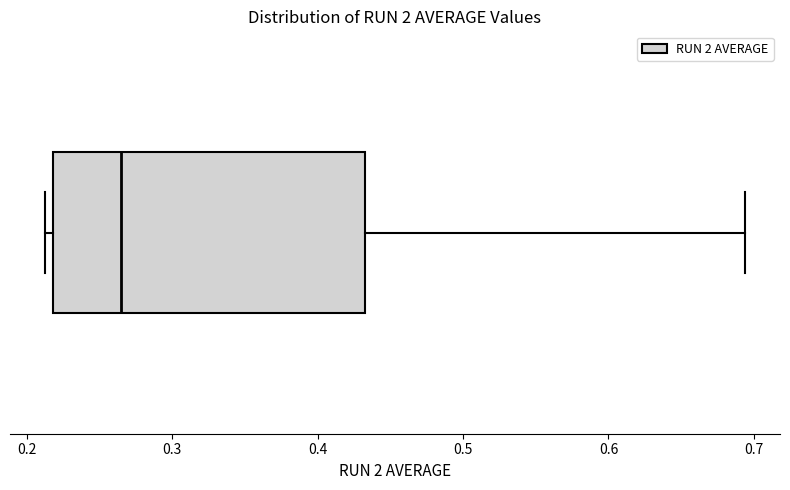

Read this box plot against the x-axis: the position of the median line, the range covered by the box, and the ends of both whiskers. The values are not printed on the chart, so give them approximately, as read against the axis.

median 0.26, box 0.22 to 0.43, whiskers 0.21 to 0.69